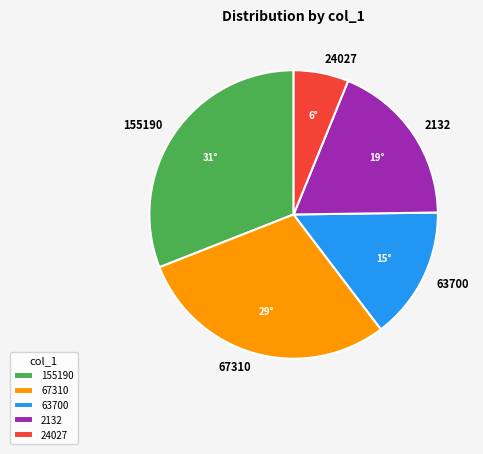

True or false: 2132 accounts for 19% of the total.

True